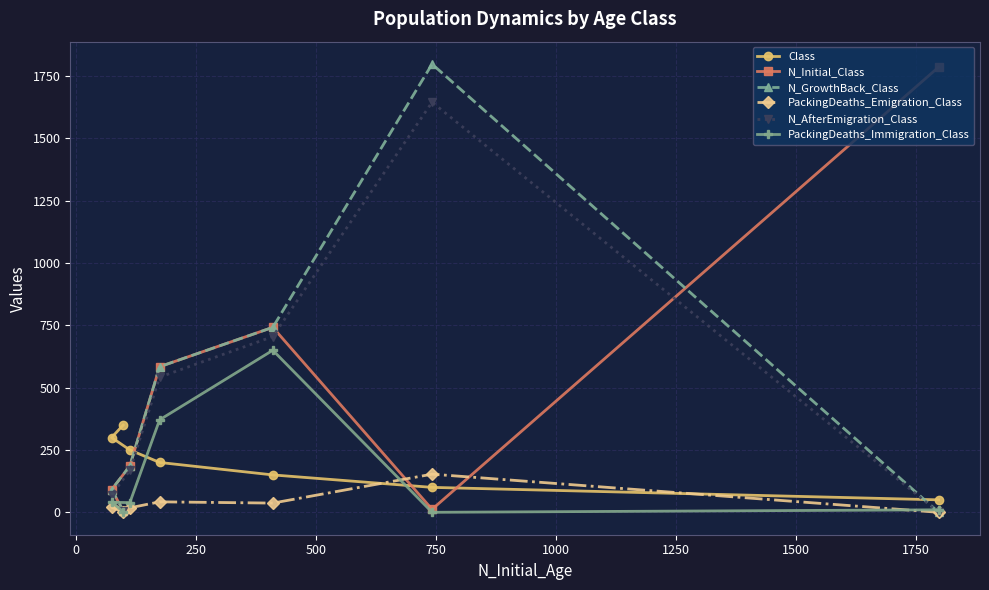

What is the average value of the PackingDeaths_Immigration_Class series?

159